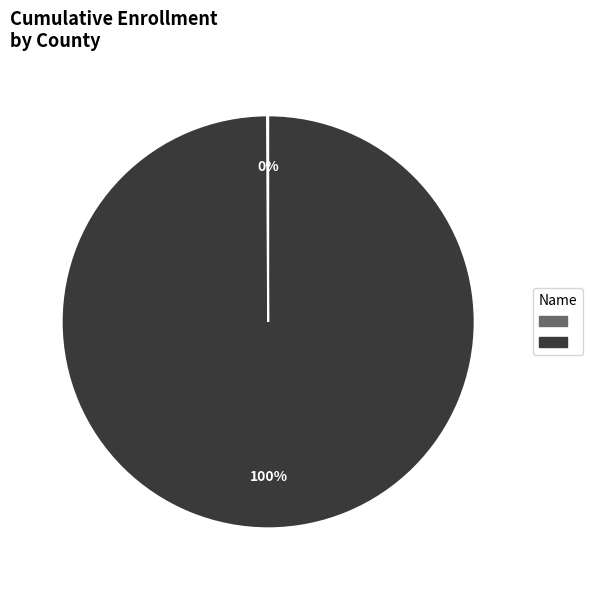

To the nearest percent, what is the average slice percentage?

50%